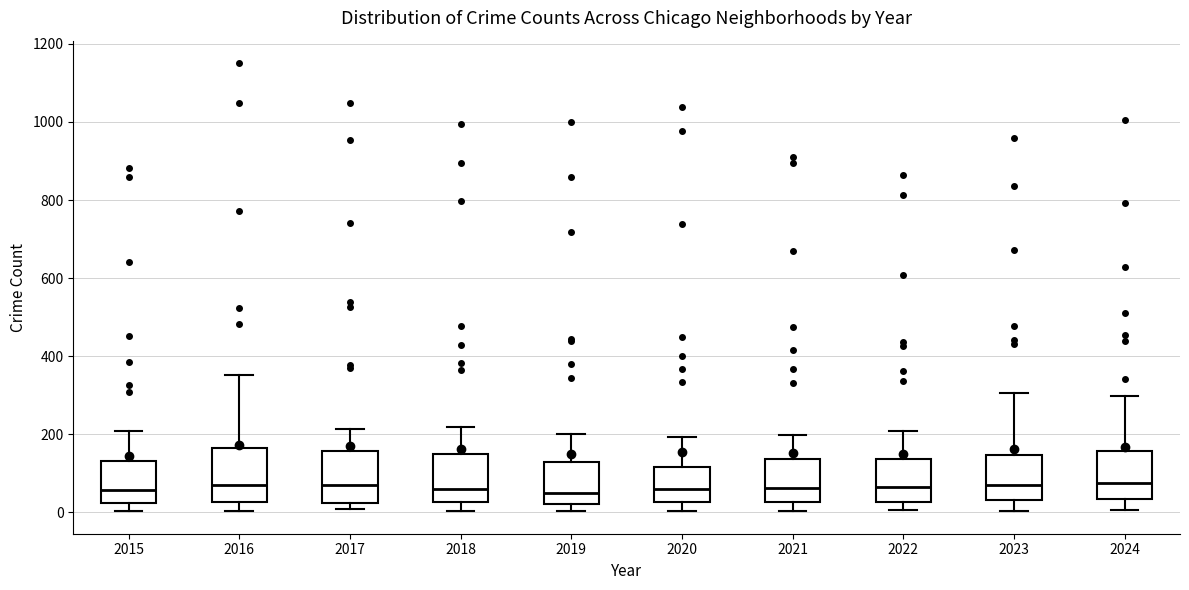

Reading left to right, transcribe this box plot: for each box, give where its median line is, the range the box spans, and where its two whiskers end, as read against the y-axis. The values are not printed on the chart, so give them approximately, as read against the axis.

2015: median 60, box 20 to 140, whiskers 0 to 200
2016: median 60, box 20 to 160, whiskers 0 to 360
2017: median 80, box 20 to 160, whiskers 0 to 220
2018: median 60, box 20 to 140, whiskers 0 to 220
2019: median 60, box 20 to 120, whiskers 0 to 200
2020: median 60, box 20 to 120, whiskers 0 to 200
2021: median 60, box 20 to 140, whiskers 0 to 200
2022: median 60, box 20 to 140, whiskers 0 to 200
2023: median 80, box 40 to 140, whiskers 0 to 300
2024: median 80, box 40 to 160, whiskers 0 to 300